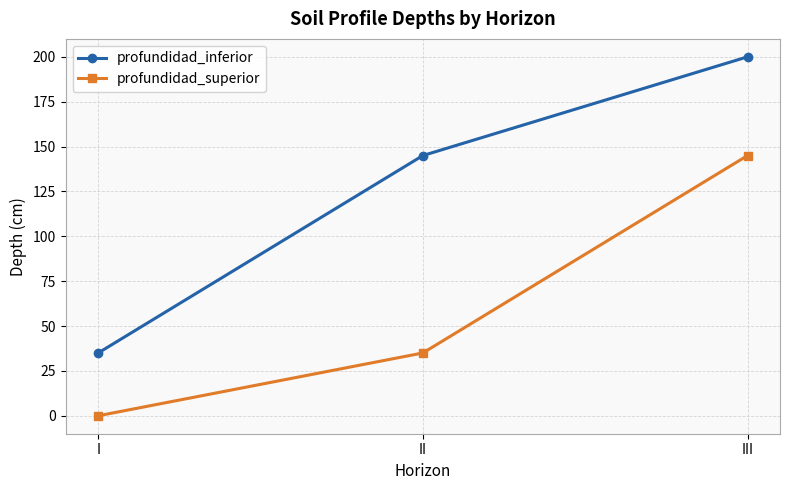

How many lines are shown in the chart?

2